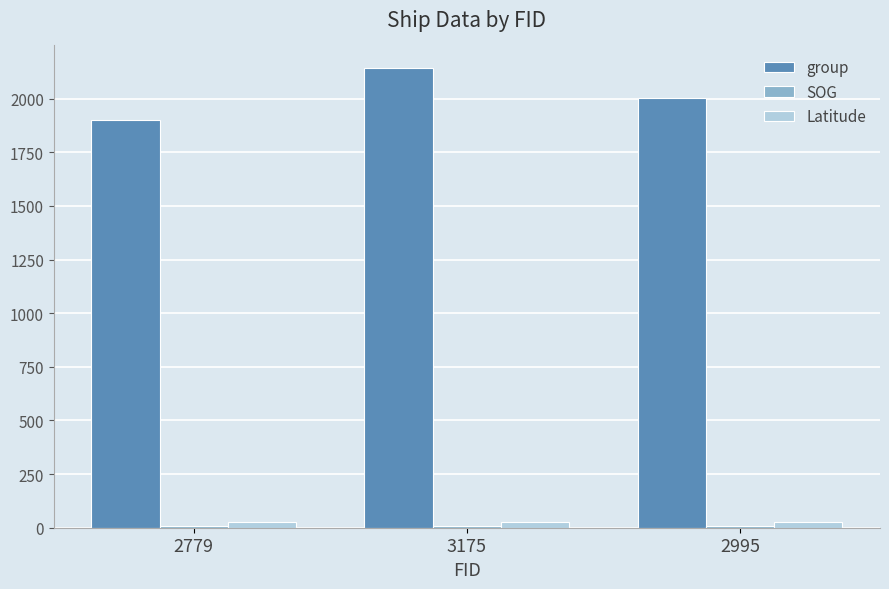

True or false: group has a value of 3014.4 at 3175.

False